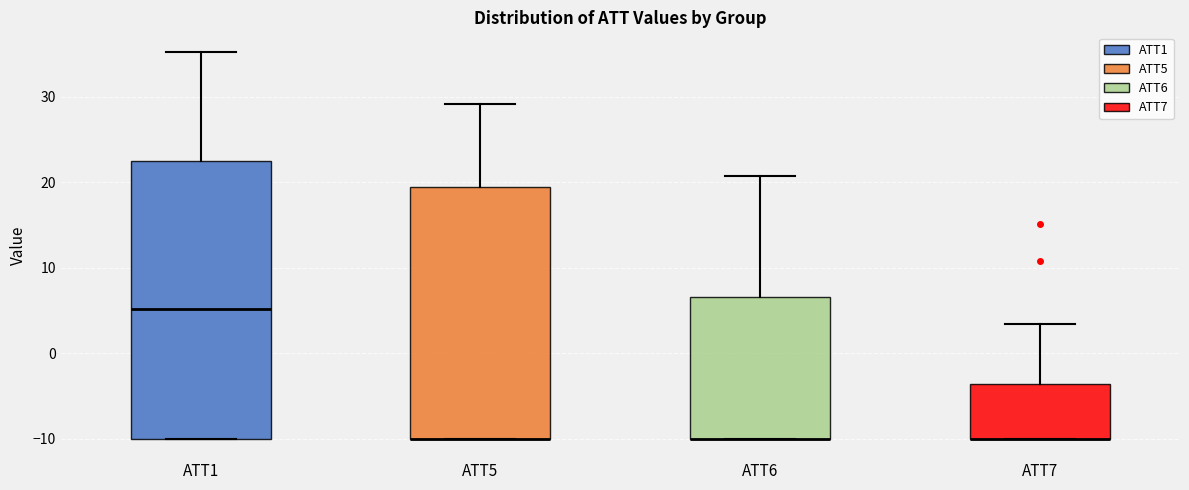

Reading left to right, transcribe this box plot: for each box, give where its median line is, the range the box spans, and where its two whiskers end, as read against the y-axis. The values are not printed on the chart, so give them approximately, as read against the axis.

ATT1: median 5, box -10 to 22, whiskers -10 to 35
ATT5: median -10 (drawn on the box's lower edge), box -10 to 19, whiskers -10 to 29
ATT6: median -10 (drawn on the box's lower edge), box -10 to 7, whiskers -10 to 21
ATT7: median -10 (drawn on the box's lower edge), box -10 to -4, whiskers -10 to 3